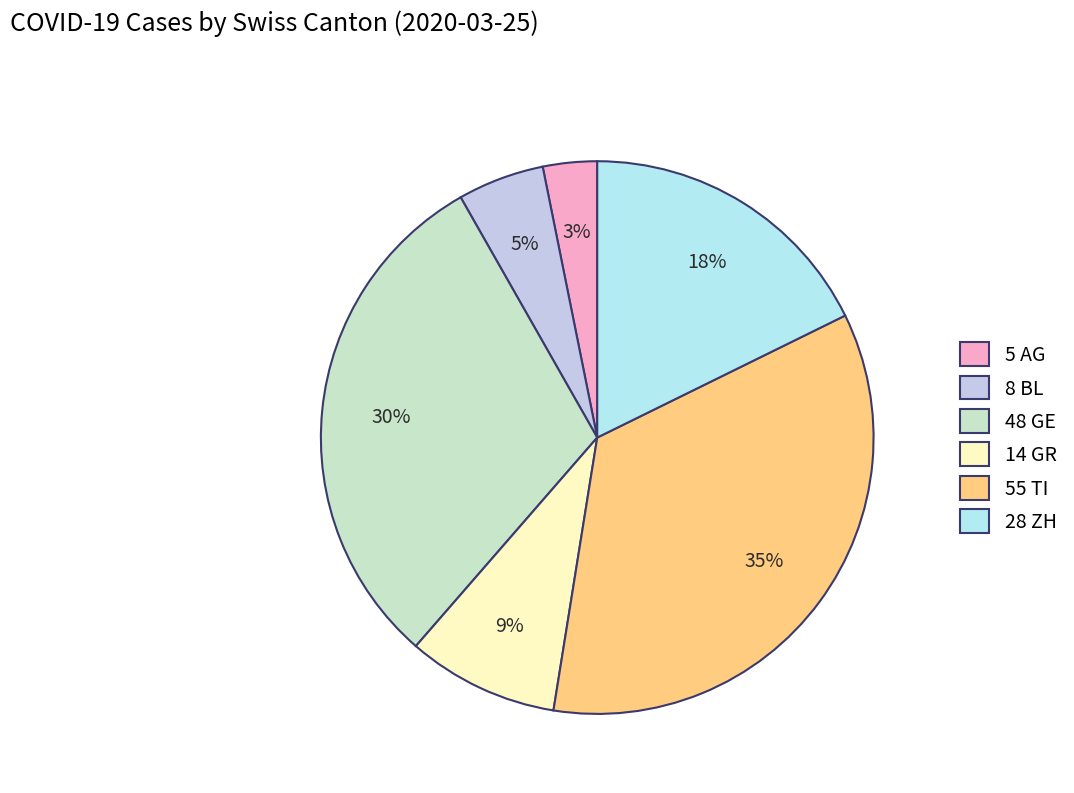

Count the number of slices in the pie.

6